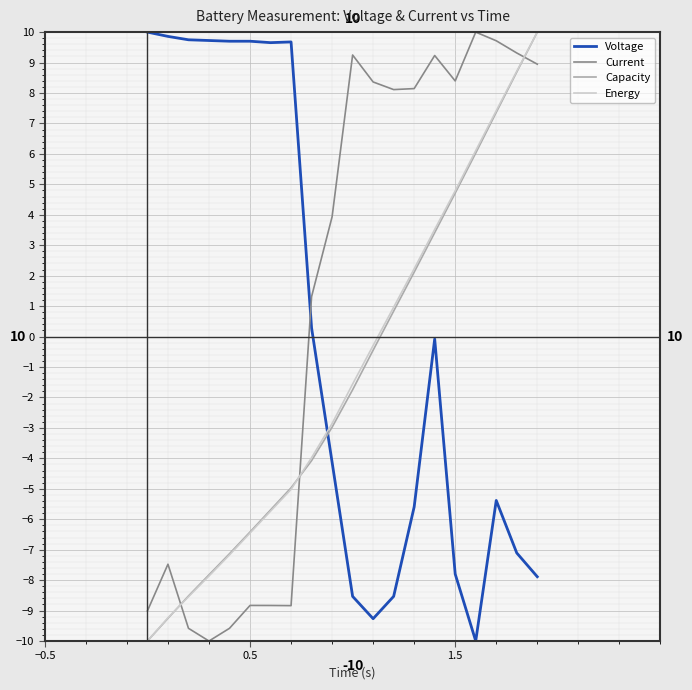

Is this an area chart (filled region under the line)?

No